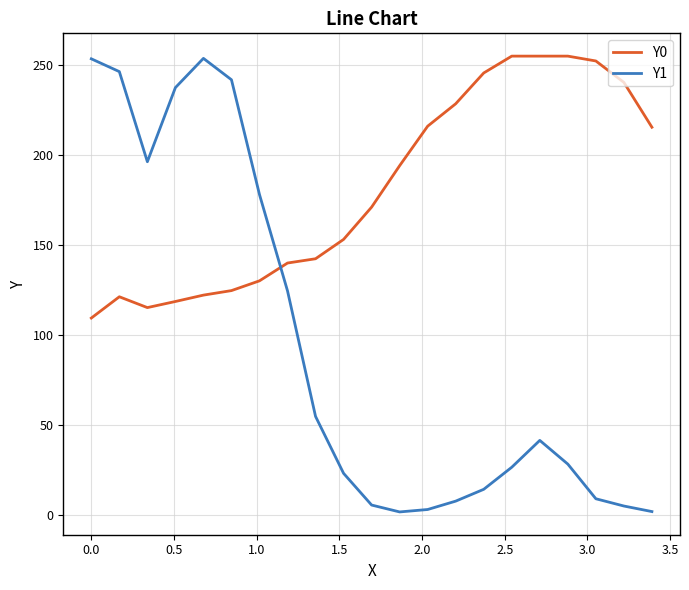

Rank the series by their average value, from highest to lowest.

Y0, Y1